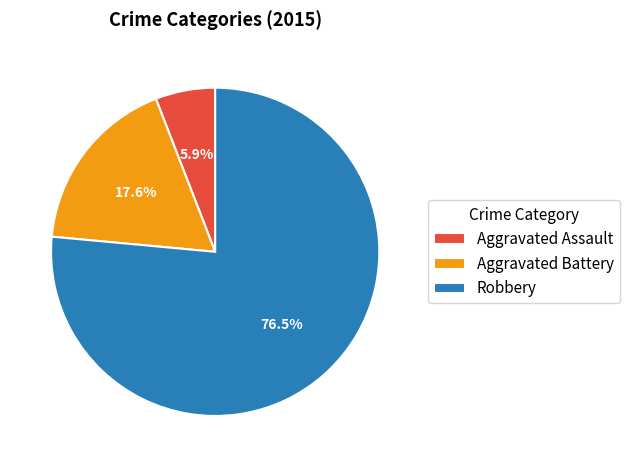

The Aggravated Battery slice represents 18% of the pie. True or false?

True